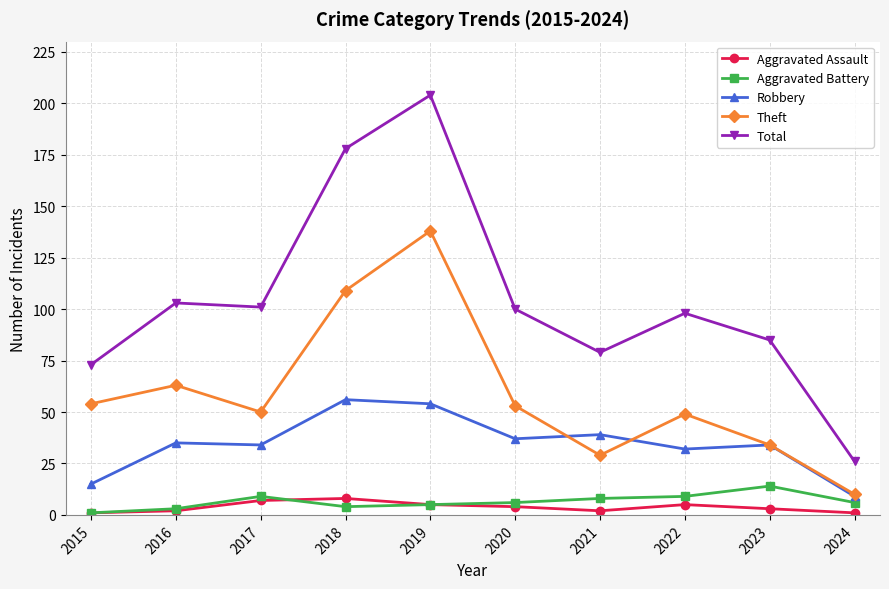

At which label does Theft reach its minimum?

2024